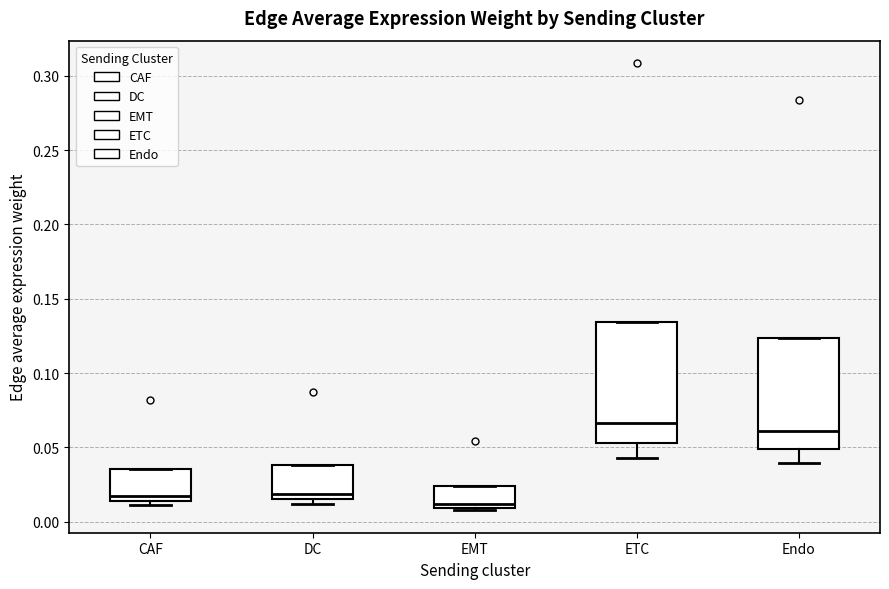

Reading left to right, transcribe this box plot: for each box, give where its median line is, the range the box spans, and where its two whiskers end, as read against the y-axis. The values are not printed on the chart, so give them approximately, as read against the axis.

CAF: median 0.020, box 0.015 to 0.035, whiskers 0.010 to 0.035
DC: median 0.020, box 0.015 to 0.040, whiskers 0.010 to 0.040
EMT: median 0.010 (just above the box's lower edge), box 0.010 to 0.025, whiskers 0.010 (just below the box's lower edge) to 0.025
ETC: median 0.065, box 0.055 to 0.135, whiskers 0.045 to 0.135
Endo: median 0.060, box 0.050 to 0.125, whiskers 0.040 to 0.125